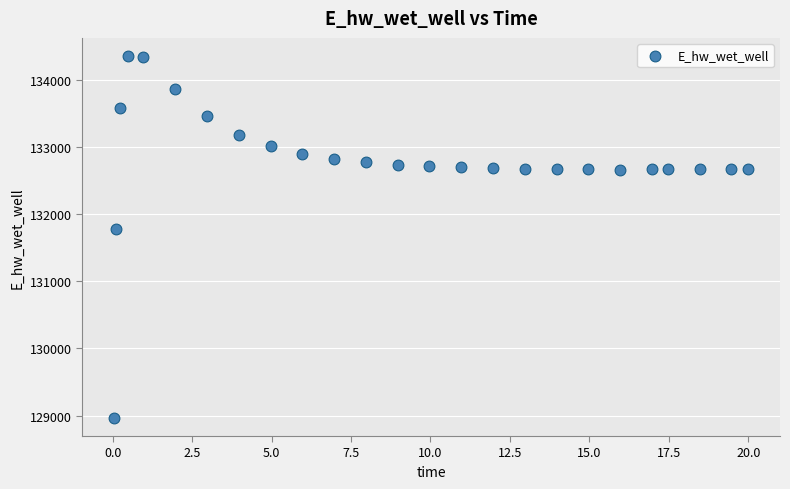

What is the range of Y values (max minus min)?

5383.2